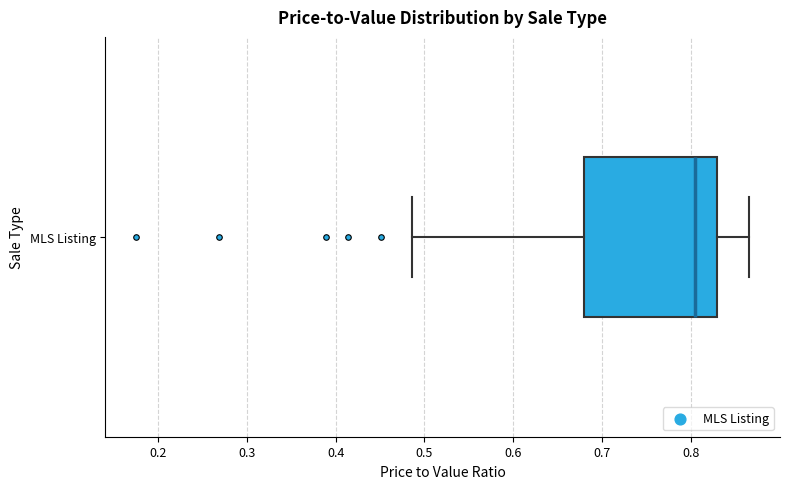

Where is the right edge of the box for MLS Listing on the x-axis? The values are not printed on the chart, so give them approximately, as read against the axis.

0.83